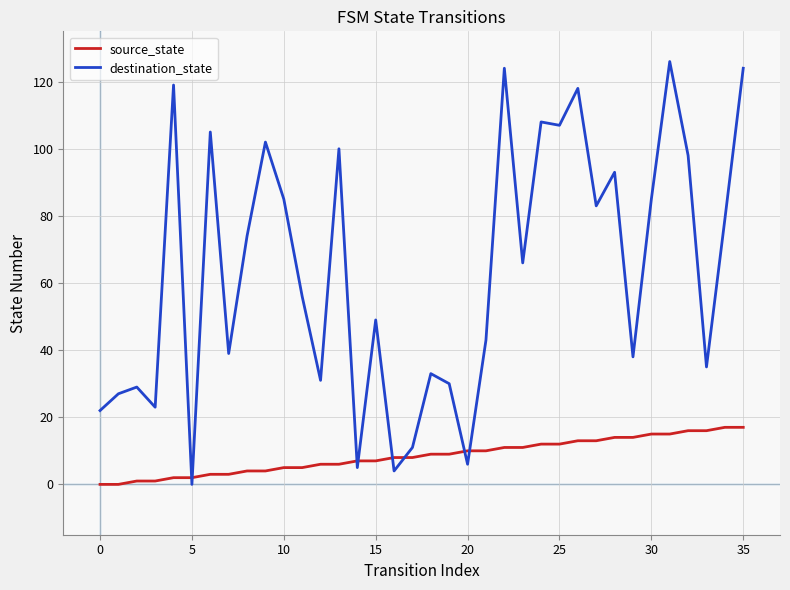

What is the difference between the maximum and minimum values in the source_state series?

17